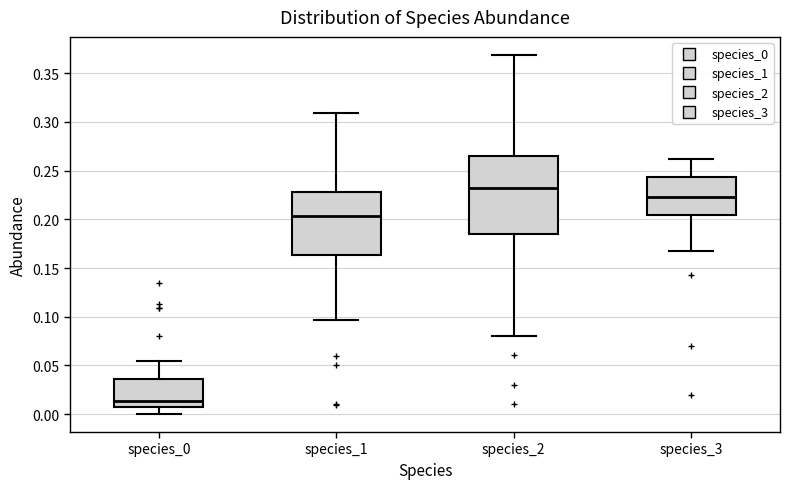

Which box is the tallest, from its lower edge to its upper edge?

species_2